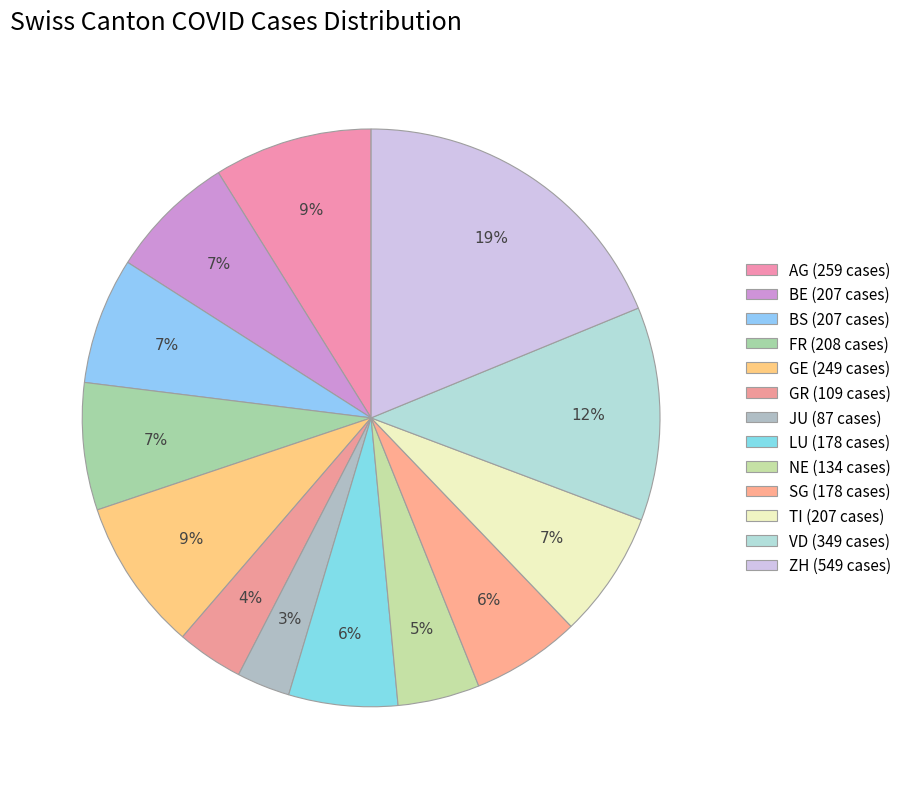

True or false: BE accounts for 7% of the total.

True